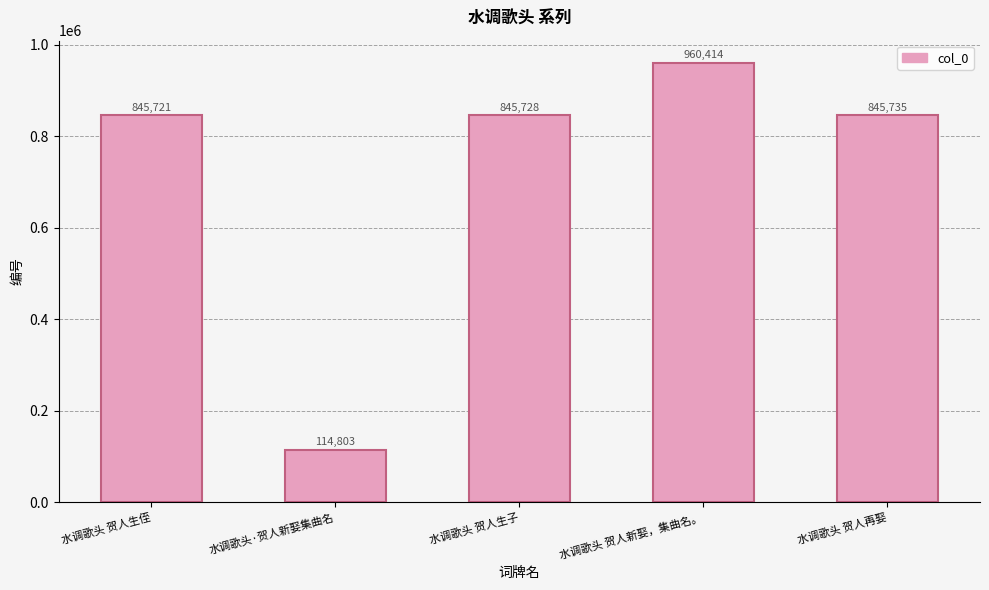

What position from the left is 水调歌头·贺人新娶集曲名?

2